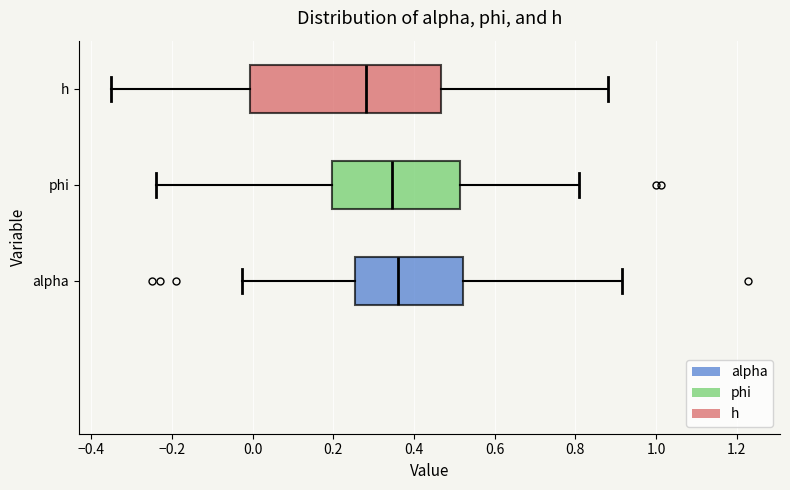

Comparing the boxes themselves (not the whiskers), which one is the widest?

h